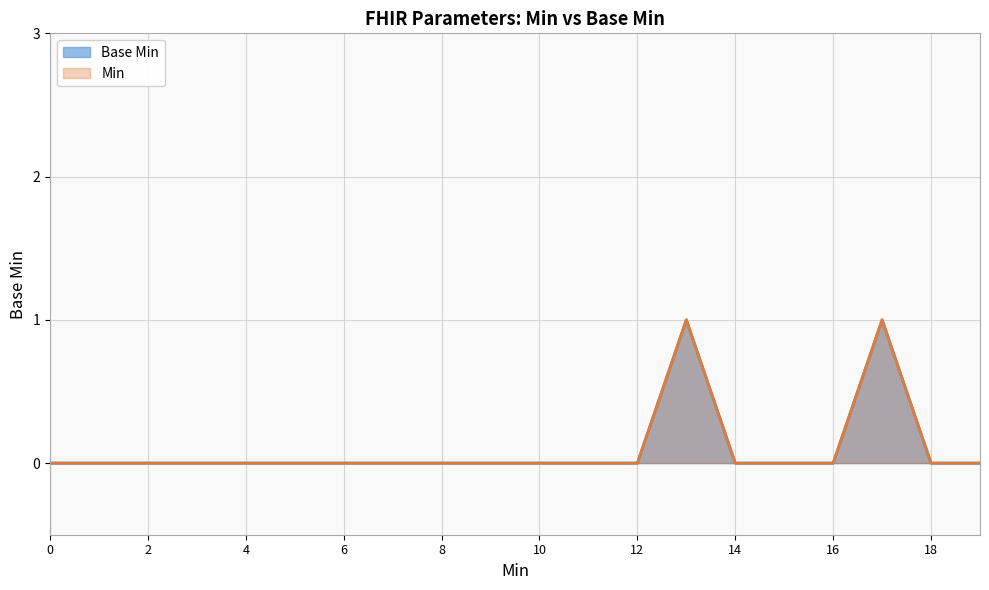

True or false: the data has more than 0 interior local peaks.

True